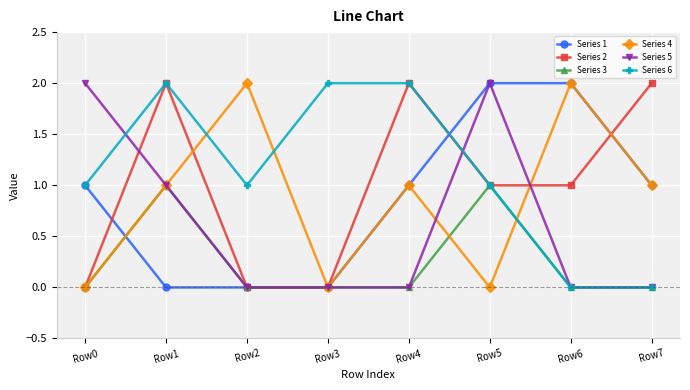

What is the value of the Series 2 point at the 6th from the left?

1